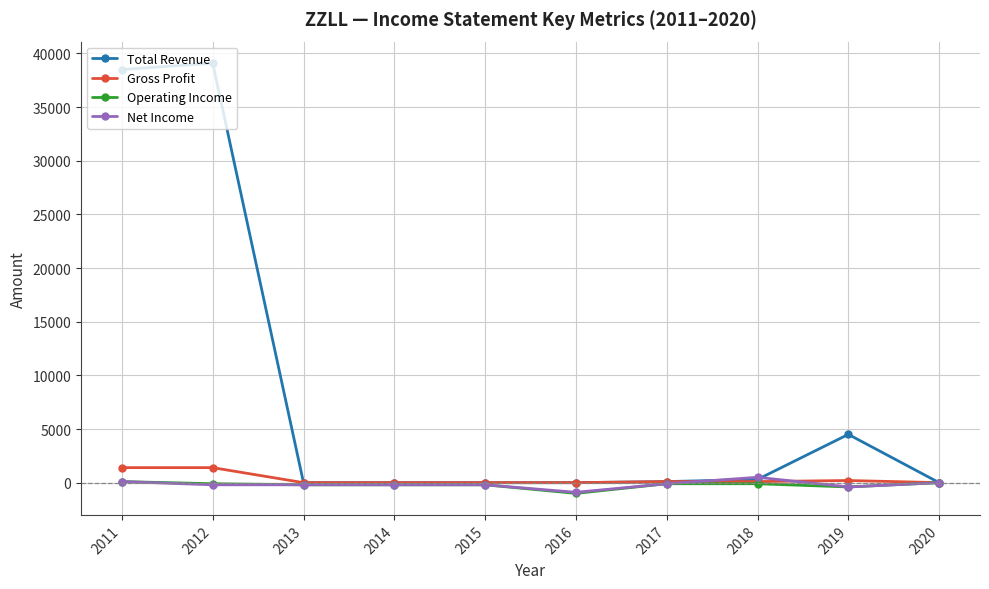

How many values in the Operating Income series are below -100?

5